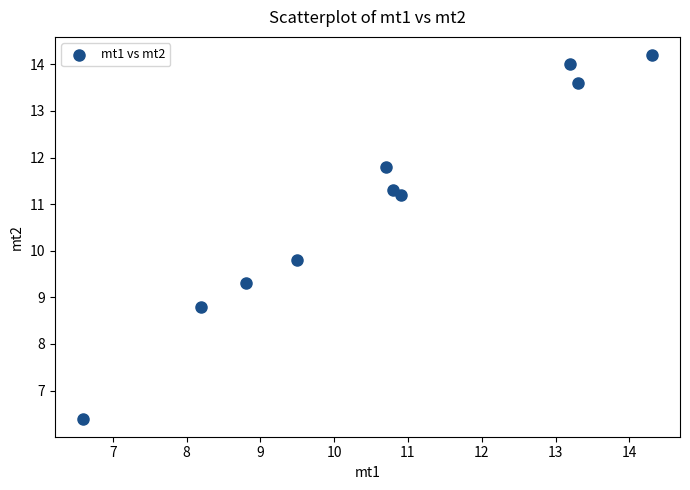

What Y value in the scatter plot is closest to 10?

9.8